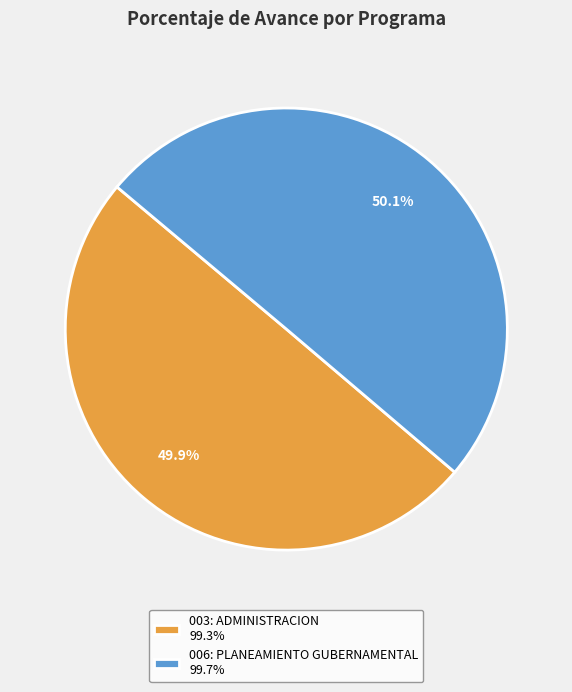

What percentage is NOT represented by 006: PLANEAMIENTO GUBERNAMENTAL 99.7%?

49.9%